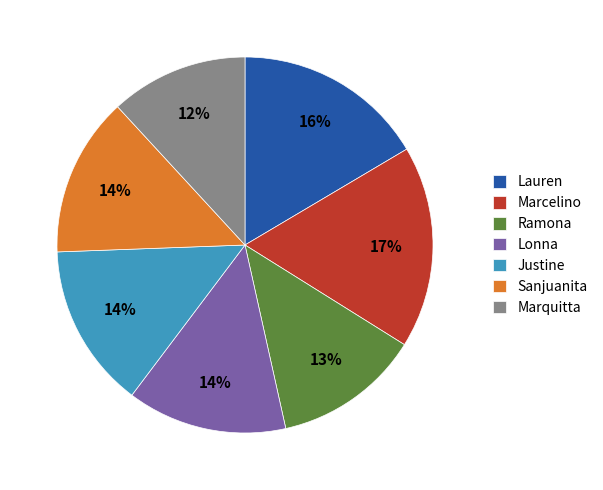

Does any single category account for the majority?

No